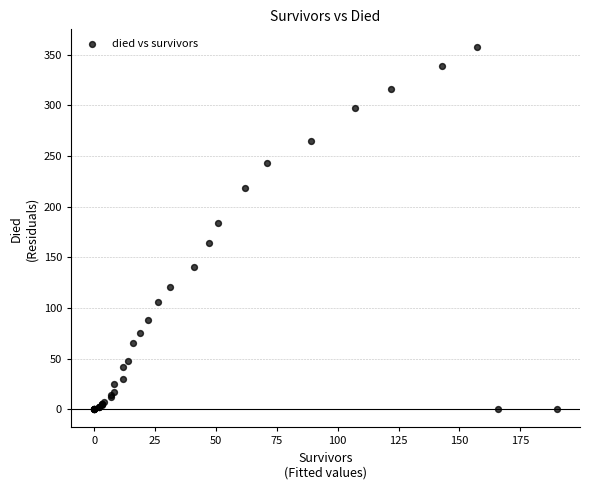

What Y value in the scatter plot is closest to 178?

184